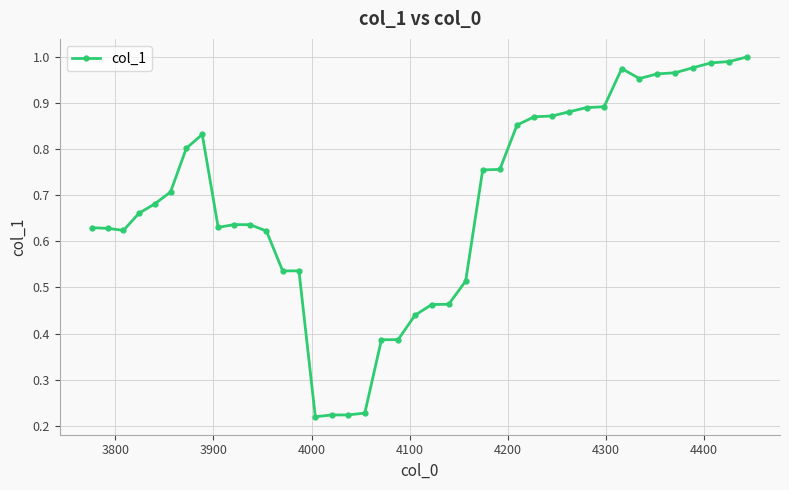

What is the sum of all values?

27.3